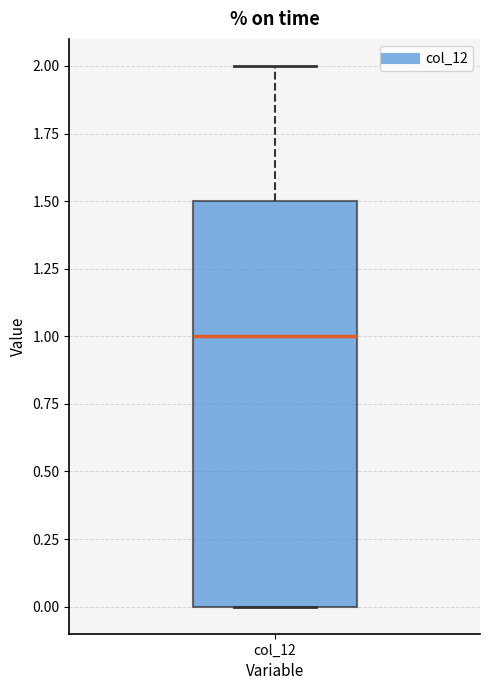

Transcribe this box plot: give where the median line is, the range the box spans, and where the two whiskers end, as read against the y-axis. The values are not printed on the chart, so give them approximately, as read against the axis.

median 1.0, box 0.0 to 1.5, whiskers 0.0 to 2.0